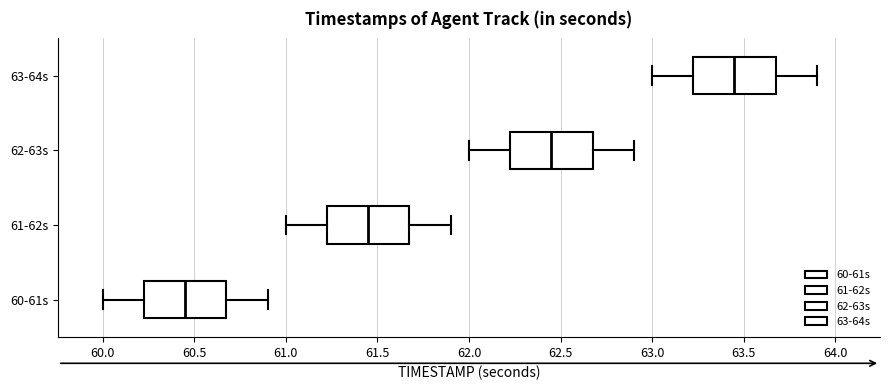

Where is the right edge of the box for 60-61s on the x-axis? The values are not printed on the chart, so give them approximately, as read against the axis.

60.70